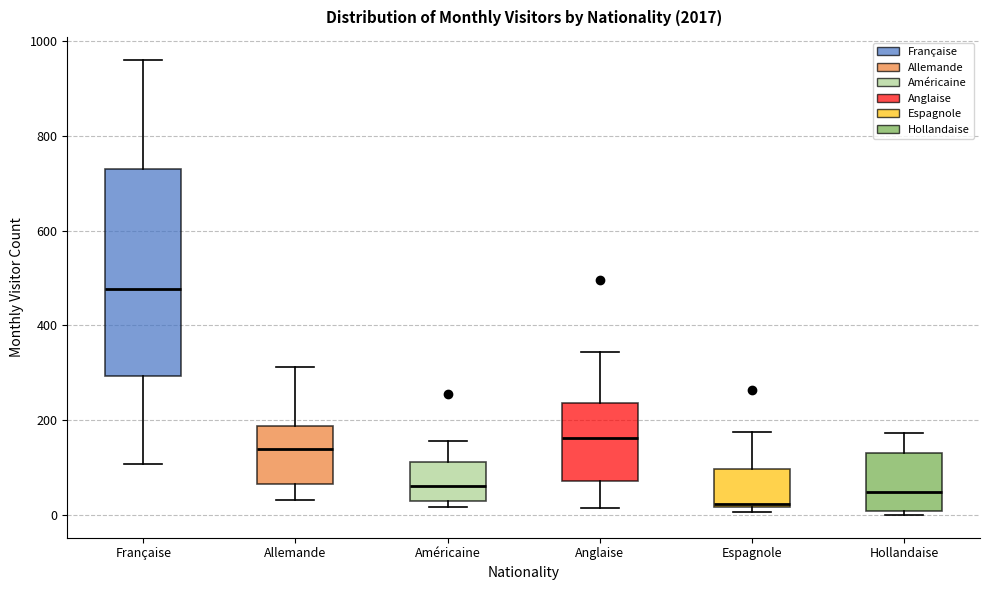

Reading left to right, read every box against the y-axis: the position of its median line, the range the box covers, and the ends of its whiskers. The values are not printed on the chart, so give them approximately, as read against the axis.

Française: median 480, box 300 to 720, whiskers 100 to 960
Allemande: median 140, box 60 to 180, whiskers 40 to 320
Américaine: median 60, box 20 to 120, whiskers 20 (just below the box's lower edge) to 160
Anglaise: median 160, box 80 to 240, whiskers 20 to 340
Espagnole: median 20 (just above the box's lower edge), box 20 to 100, whiskers 0 to 180
Hollandaise: median 40, box 0 to 140, whiskers 0 (just below the box's lower edge) to 180